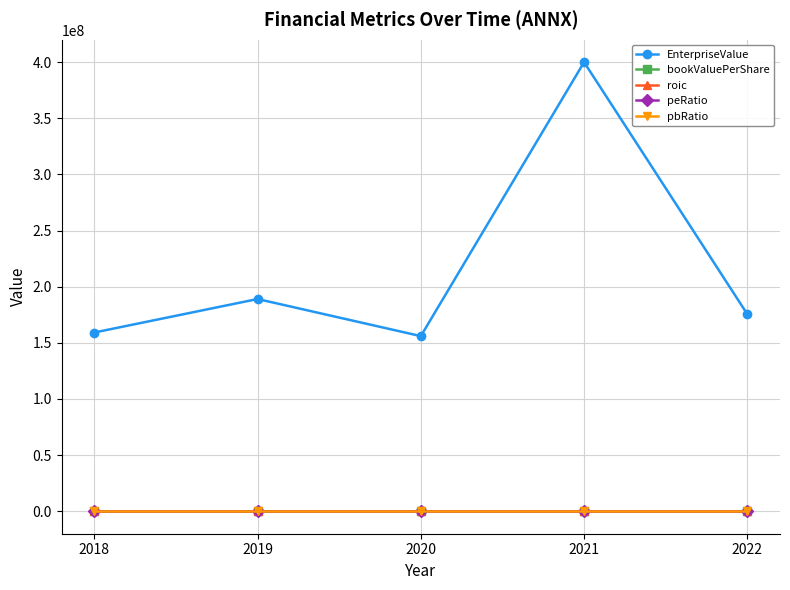

What is the value of the peRatio point at the 2nd from the left?

-6.3